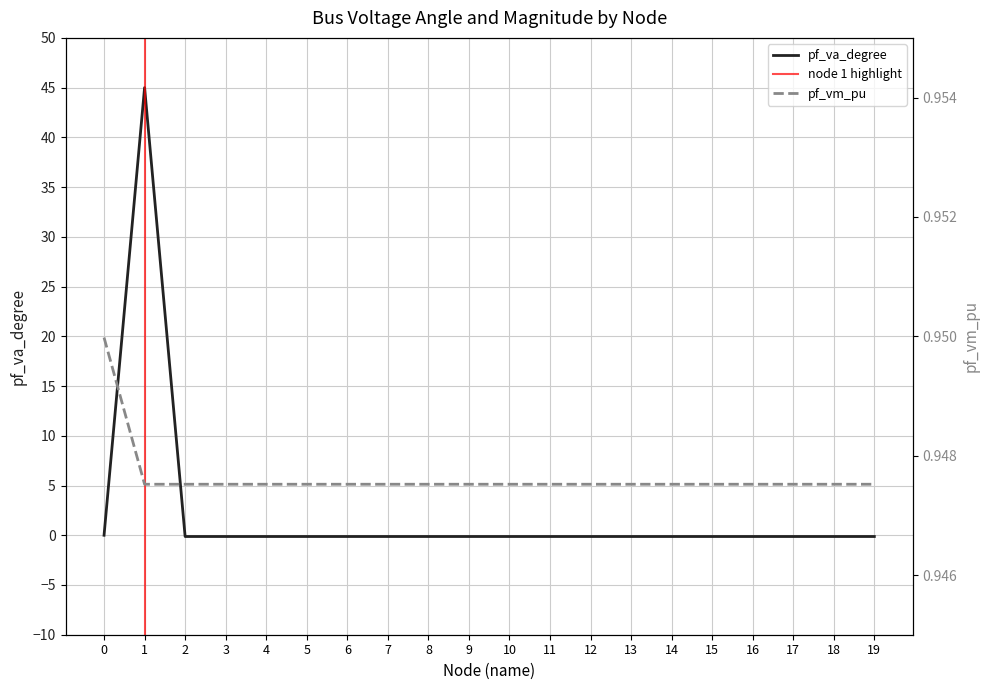

True or false: pf_va_degree has a value of -0.1 at 13.

True